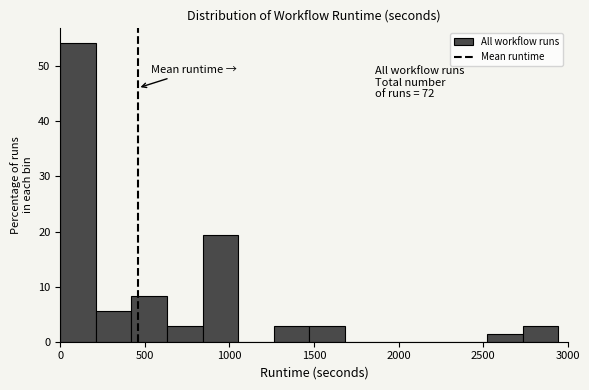

Which range on the x-axis has the tallest bar?

0 to 200